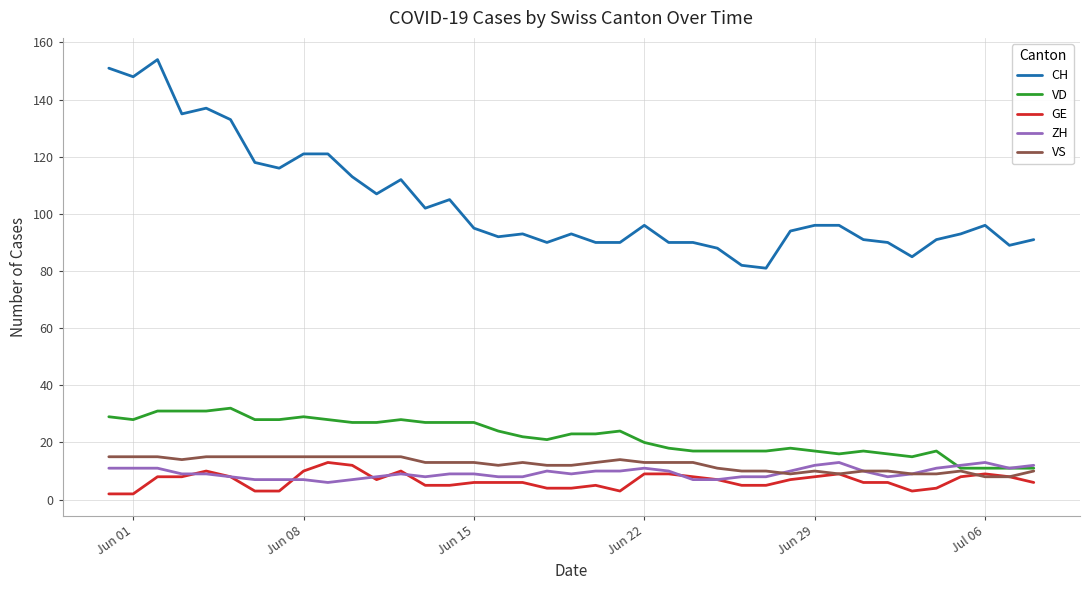

What is the greatest value displayed?

154